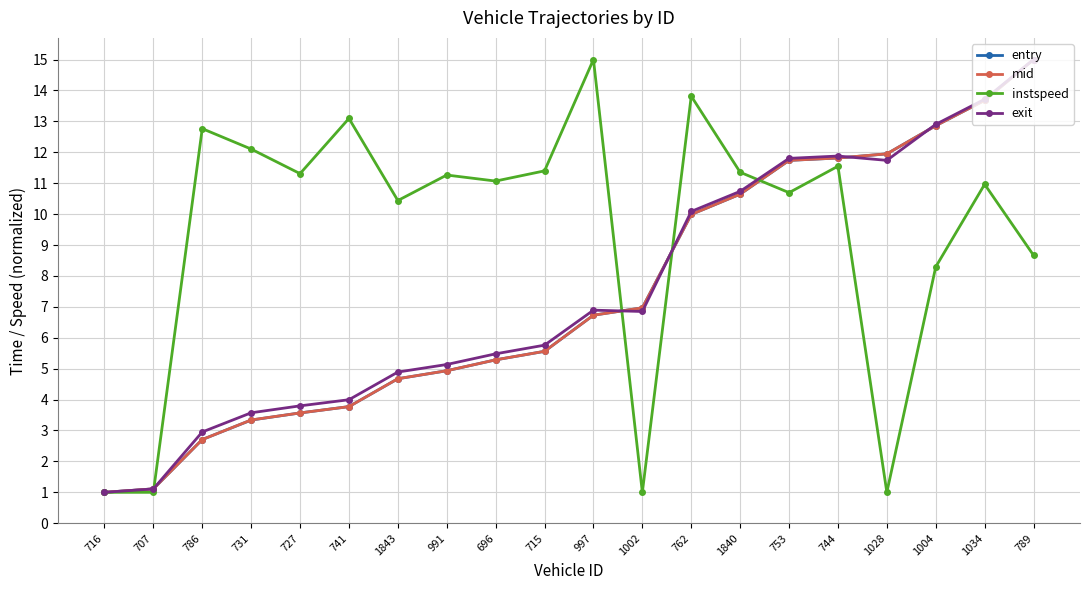

At which category is the sum across all series the highest?

789